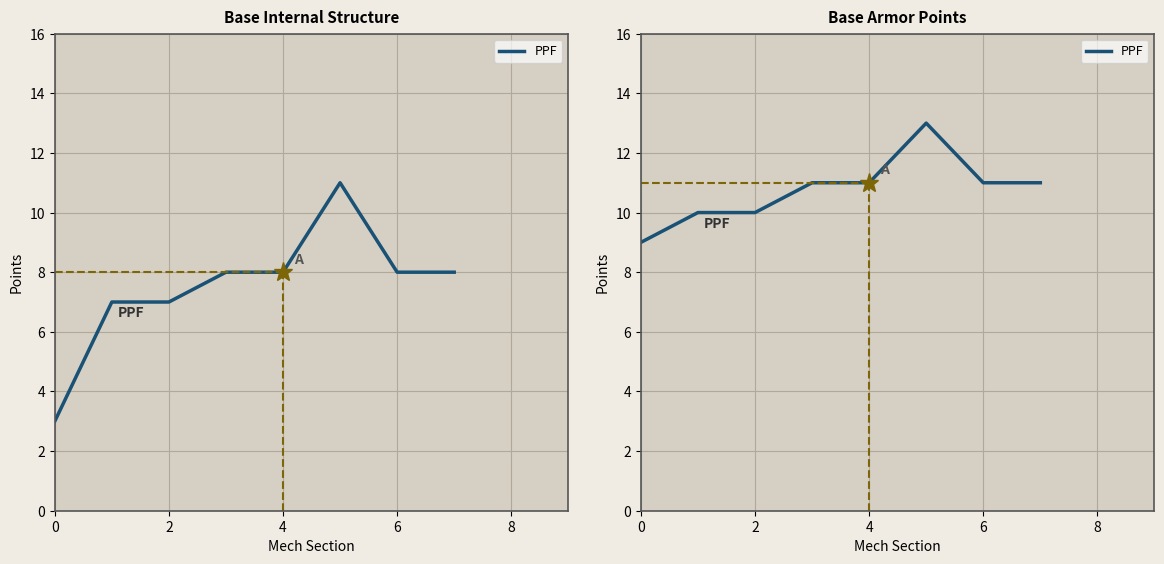

What is the difference between the second highest and second lowest values?

1